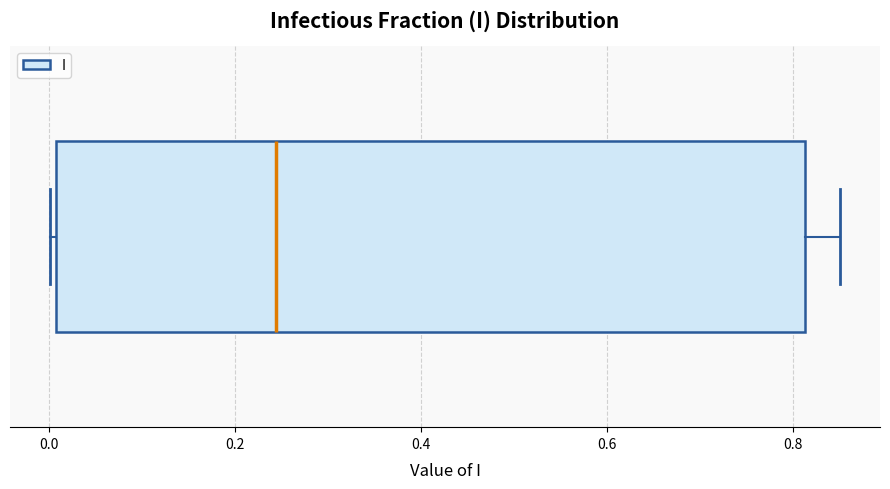

Transcribe this box plot: give where the median line is, the range the box spans, and where the two whiskers end, as read against the x-axis. The values are not printed on the chart, so give them approximately, as read against the axis.

median 0.24, box 0.00 to 0.82, whiskers 0.00 (just left of the box's left edge) to 0.86